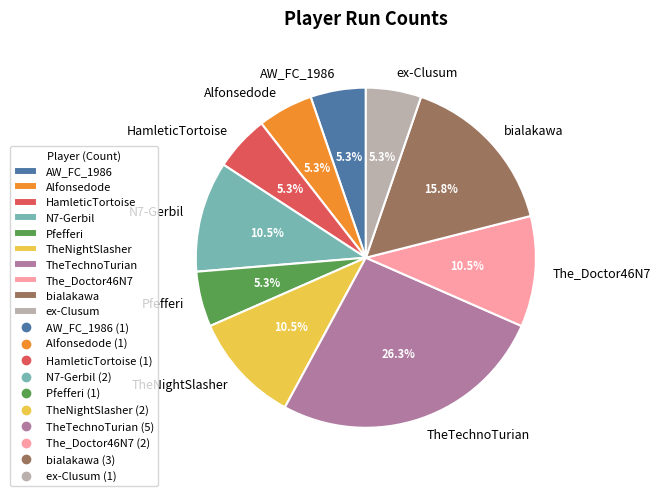

Which slice is the largest?

TheTechnoTurian